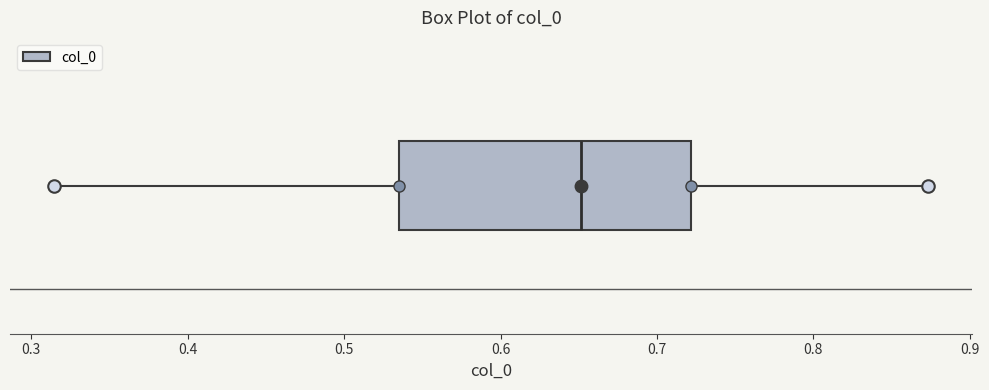

Transcribe this box plot: give where the median line is, the range the box spans, and where the two whiskers end, as read against the x-axis. The values are not printed on the chart, so give them approximately, as read against the axis.

median 0.65, box 0.53 to 0.72, whiskers 0.31 to 0.87